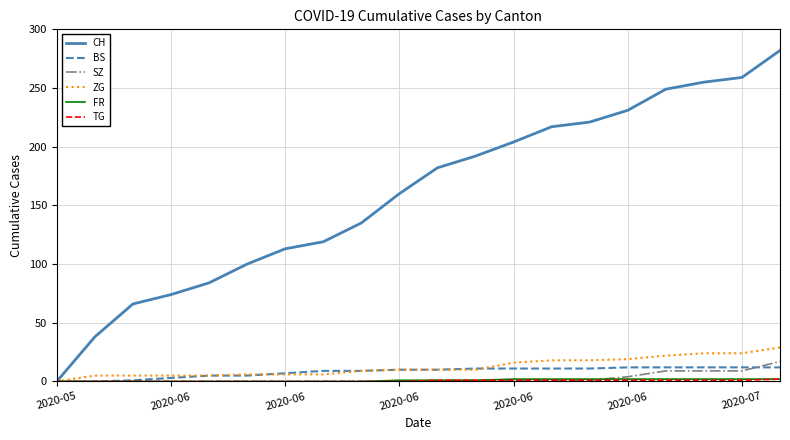

Which series has the largest total across all categories?

CH